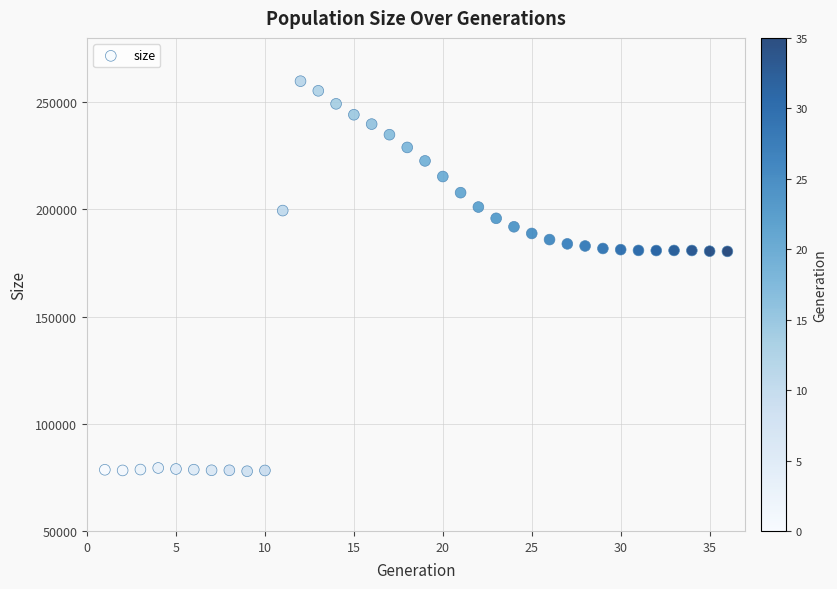

What is the range of Y values (max minus min)?

181944